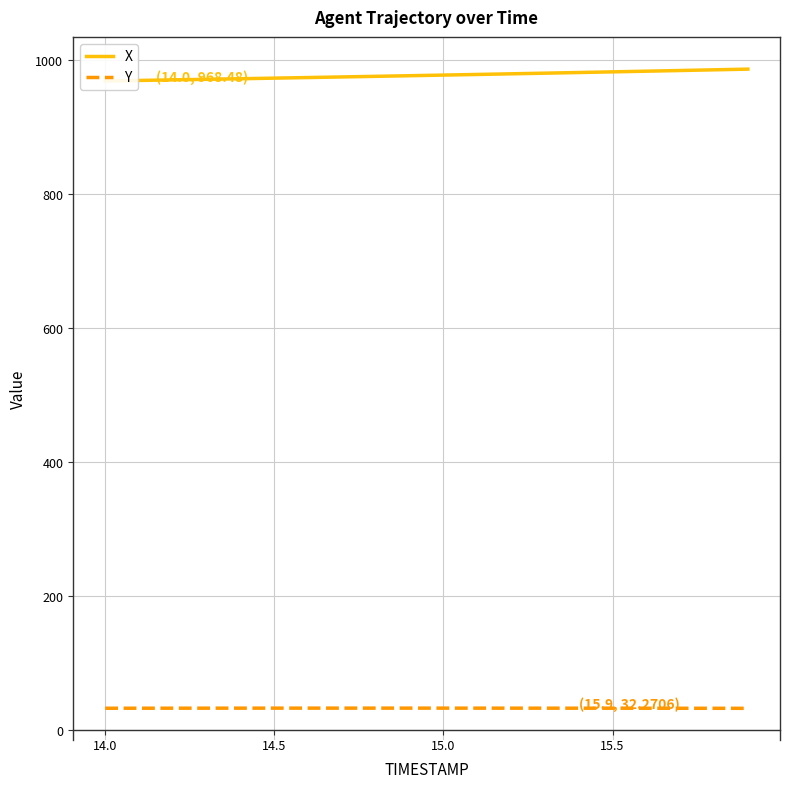

What is the sum of all X values?

19540.7